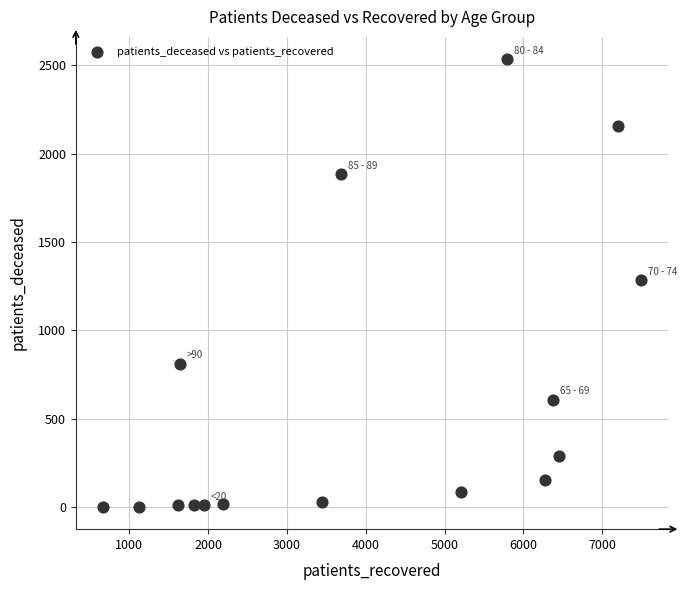

What is the range of Y values (max minus min)?

2533